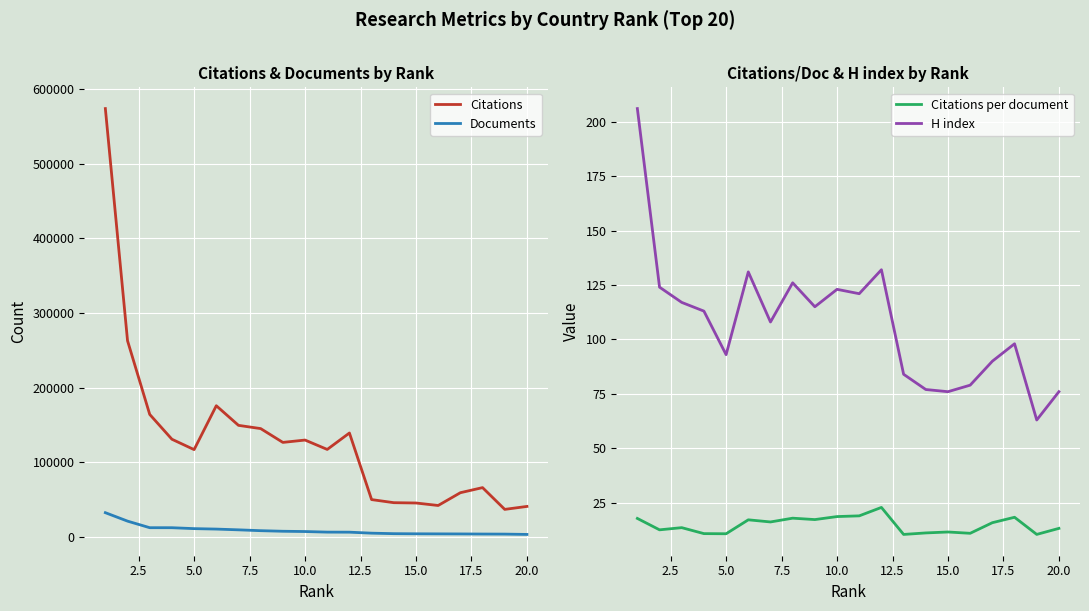

True or false: Citations per document and H index cross at least once.

False